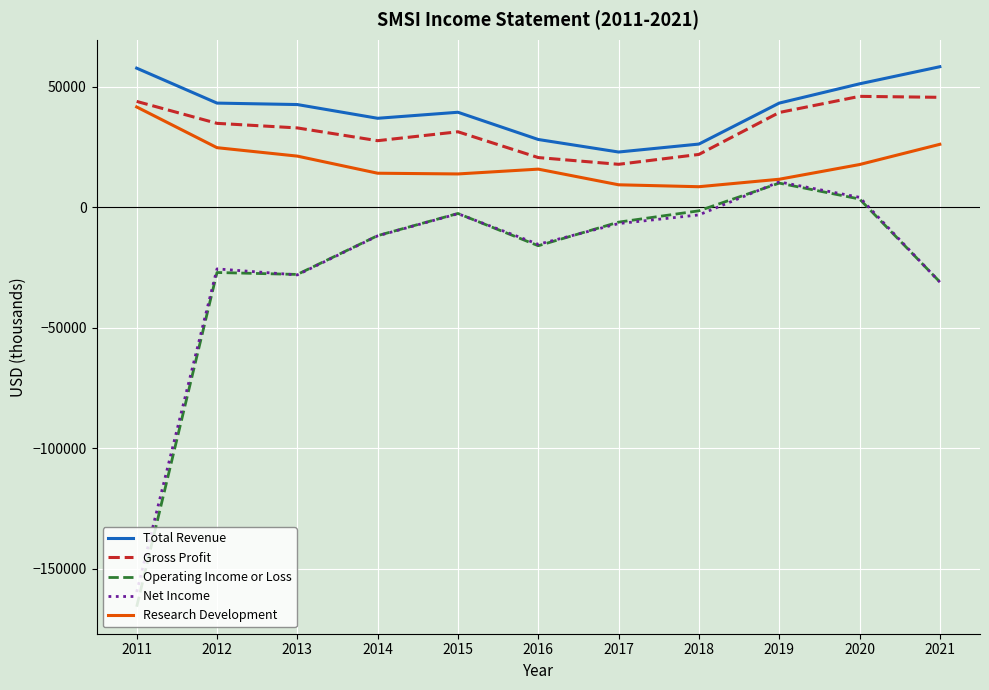

Where is Operating Income or Loss nearest to the value -77800?

2021